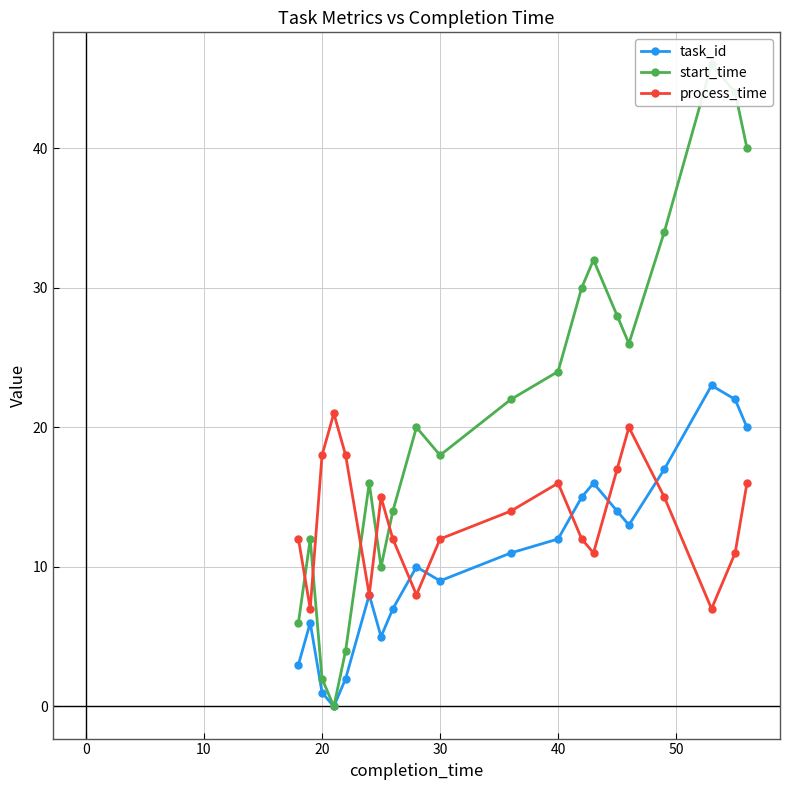

Does the chart display data point markers on the line(s)?

Yes